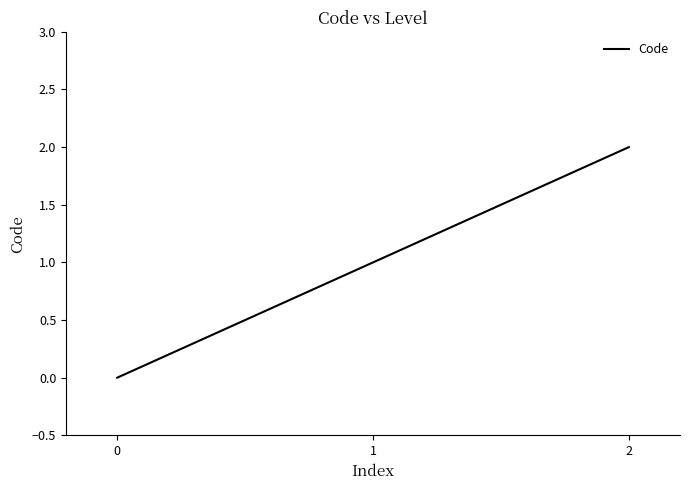

What is the change in value from 0 to 1?

+1